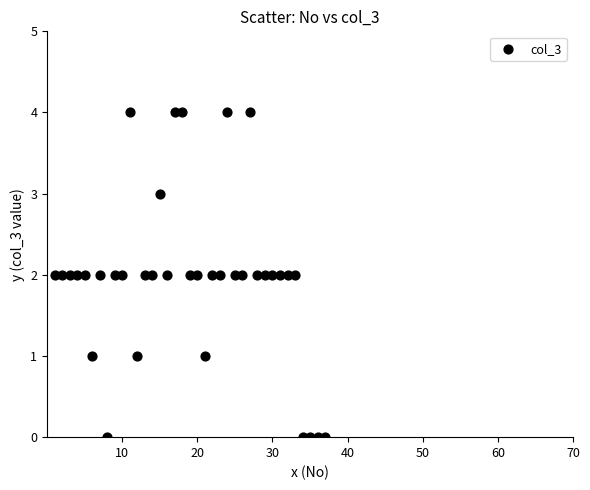

What is the range of X values (max minus min)?

36